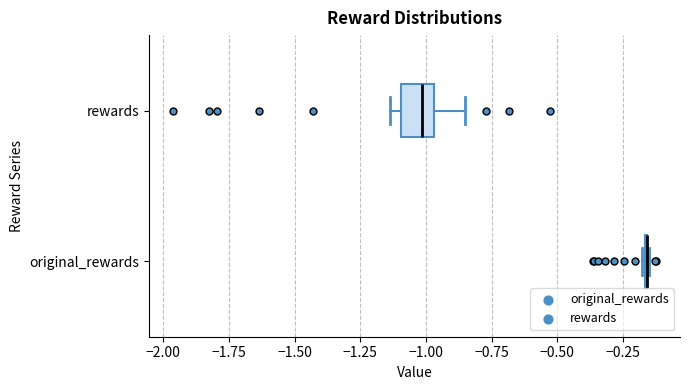

Comparing the boxes themselves (not the whiskers), which one is the widest?

rewards